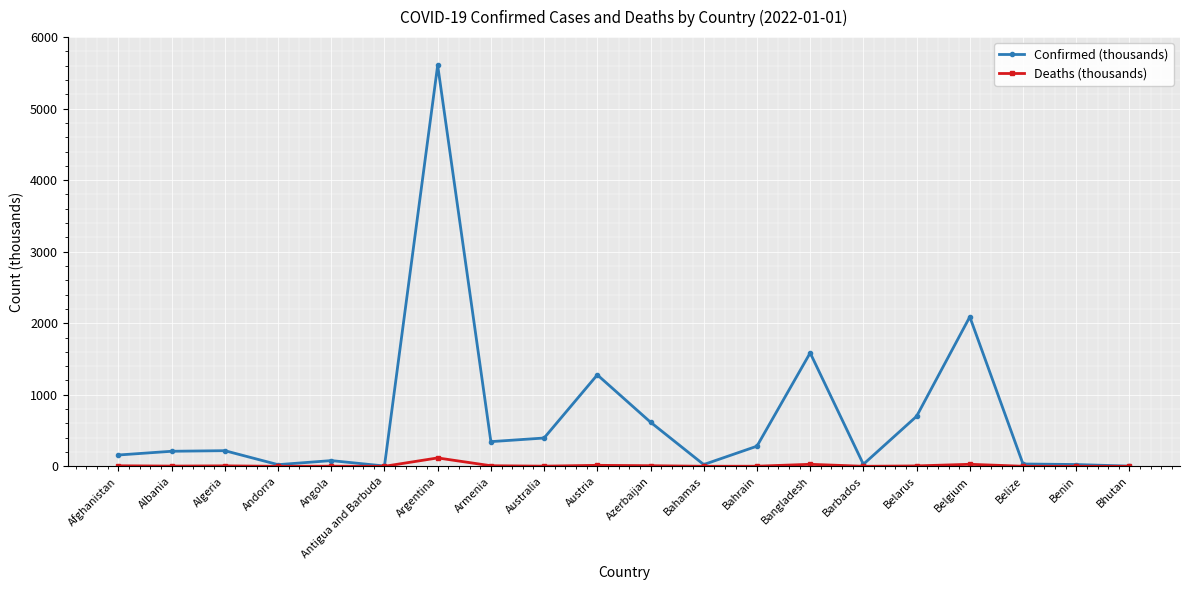

How many categories are shown in the chart?

20